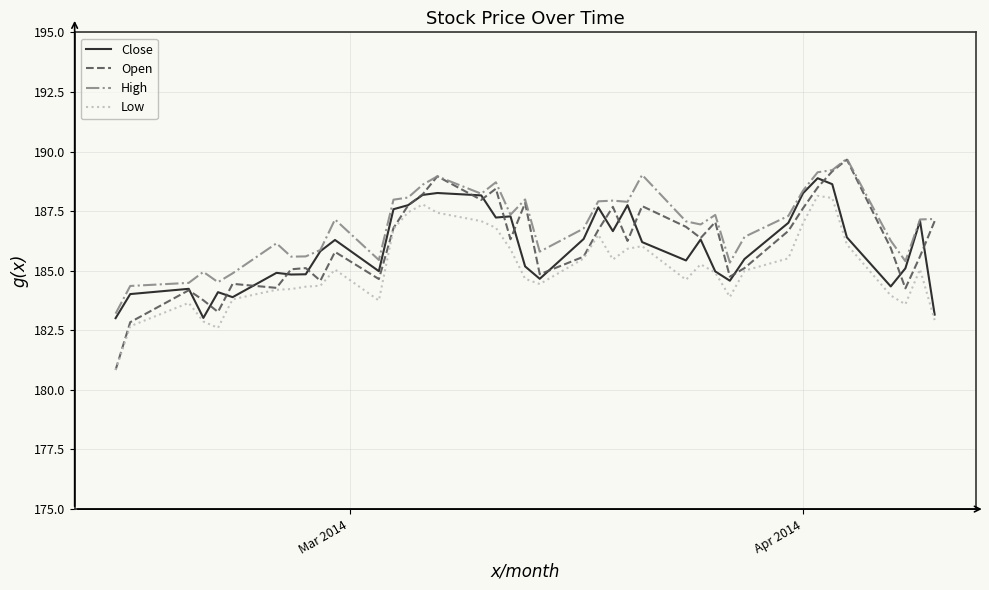

What is the minimum value for Open?

180.8